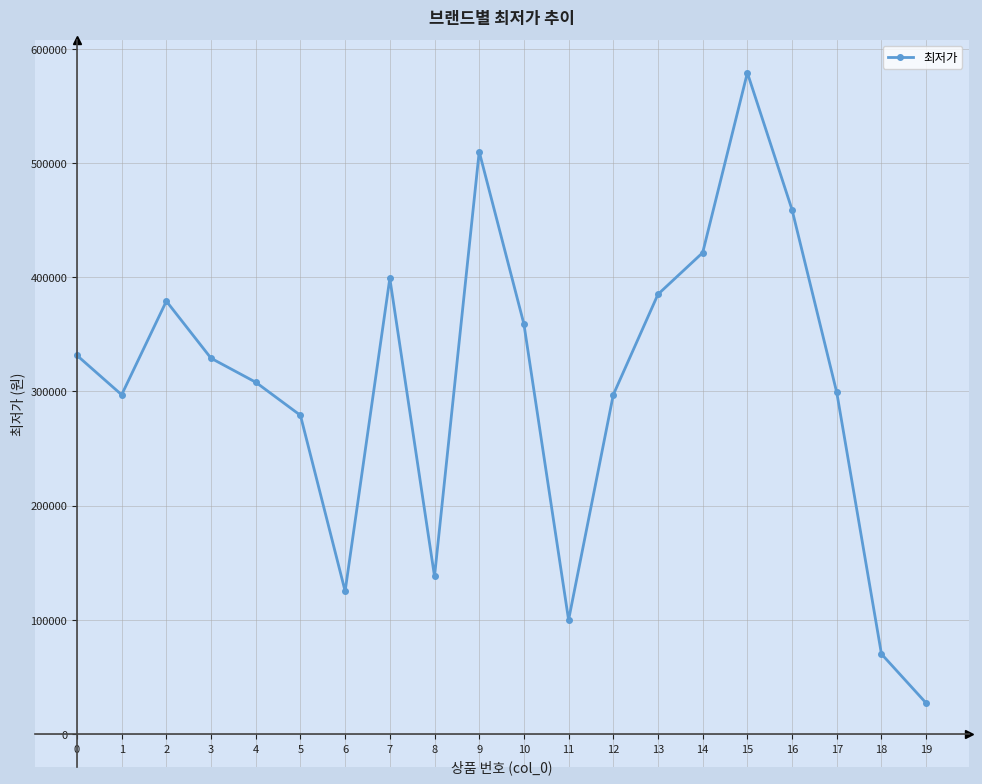

What is the difference between the values at 12 and 8?

159000